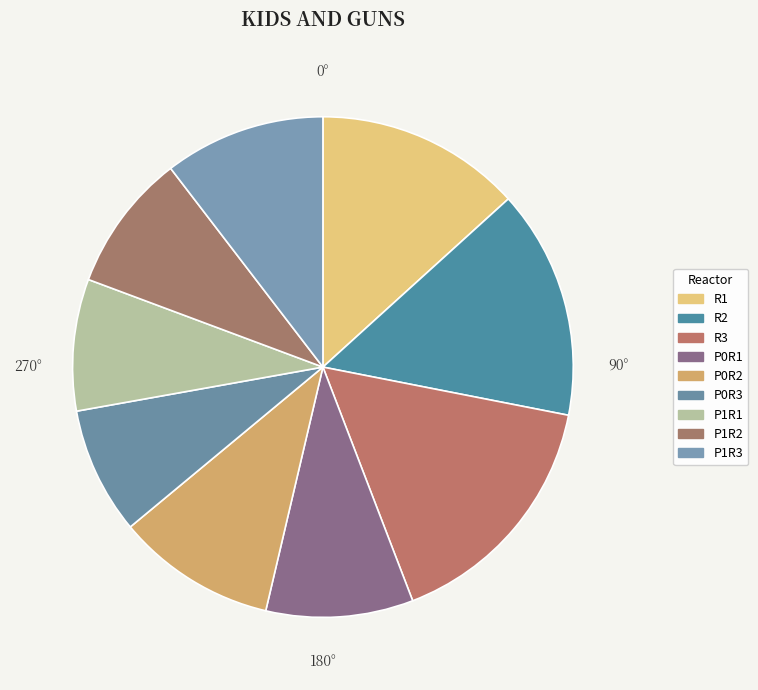

Count the number of slices in the pie.

9